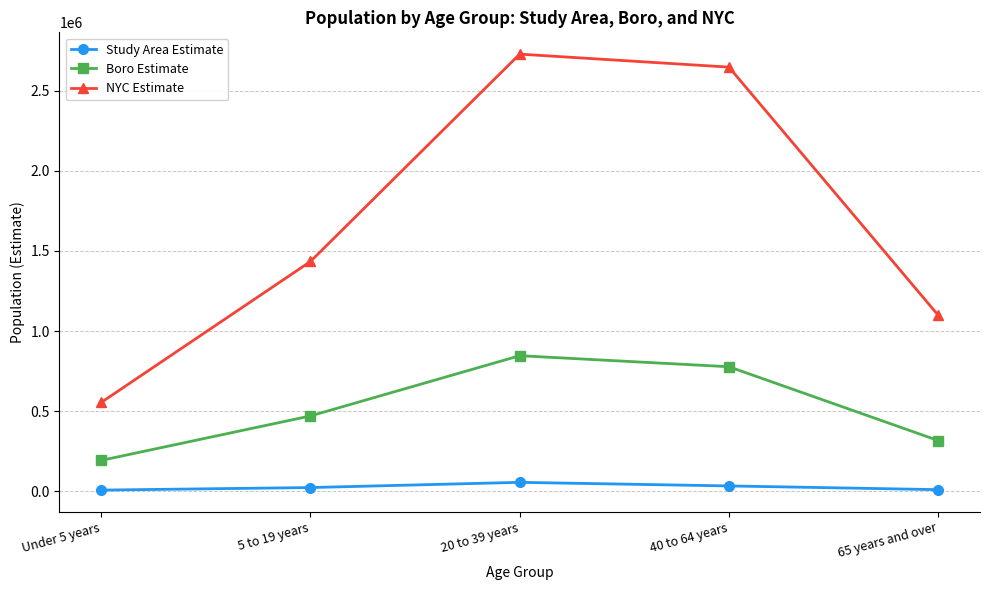

Count the number of categories in the chart.

5